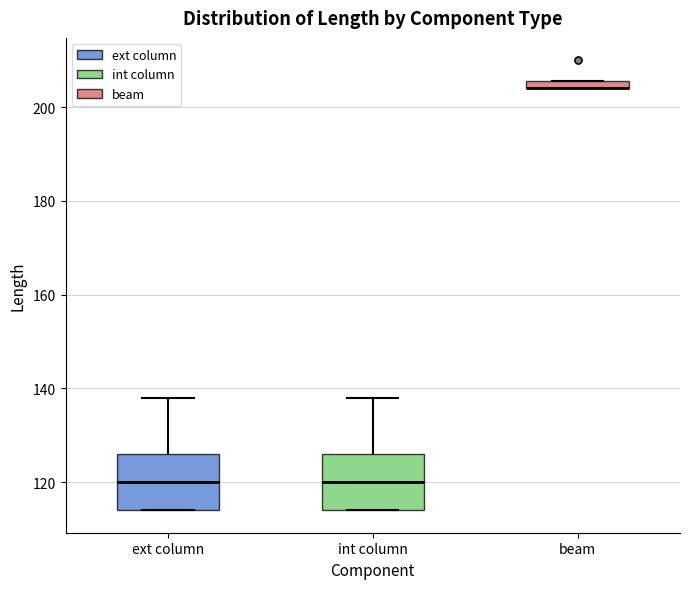

Where does the upper whisker of the box for ext column end on the y-axis? The values are not printed on the chart, so give them approximately, as read against the axis.

138